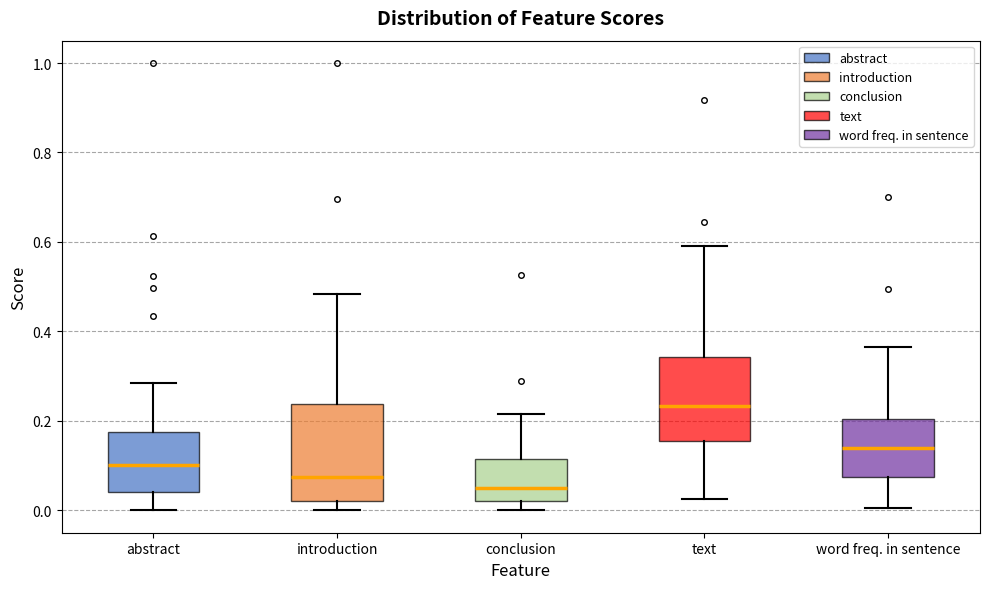

Which box's median line is the highest?

text